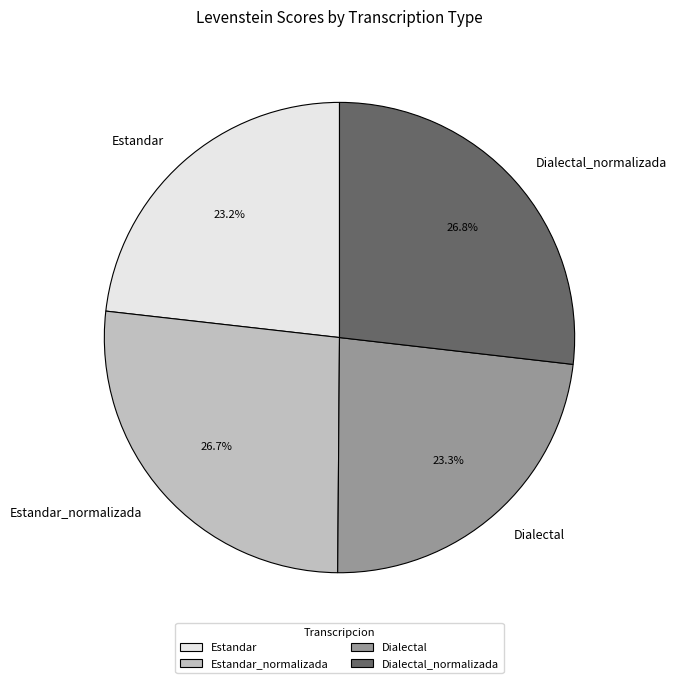

To the nearest percent, what is the difference between the largest and smallest slice percentages?

4%